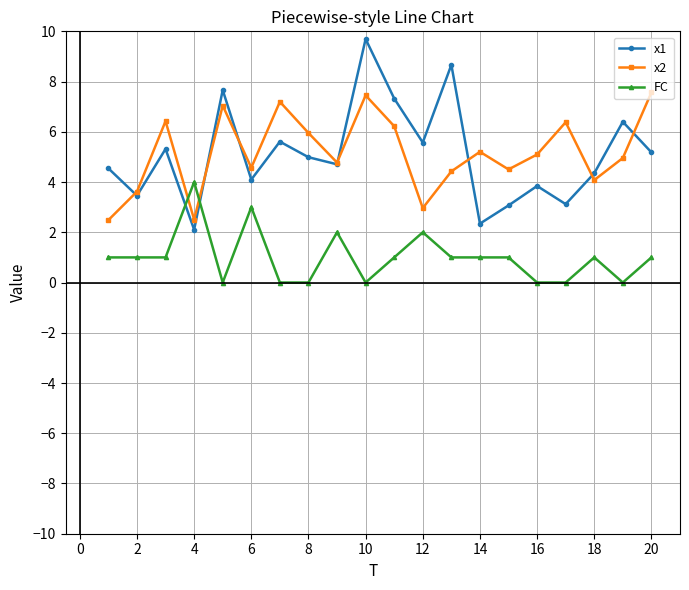

How many data points does each series have?

20